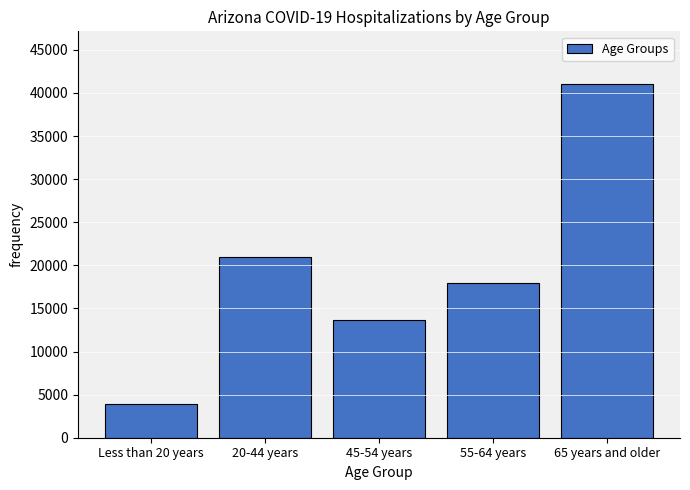

Reading right to left, list all the values displayed in this chart.

40995	17899	13685	21016	3958